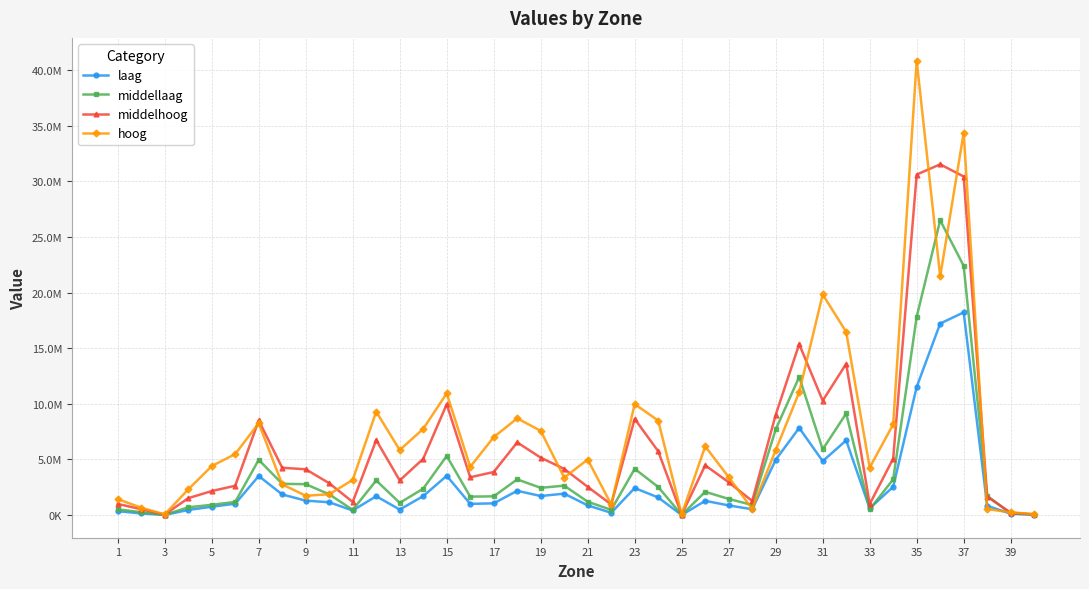

What are all the series names shown in the legend?

laag, middellaag, middelhoog, hoog